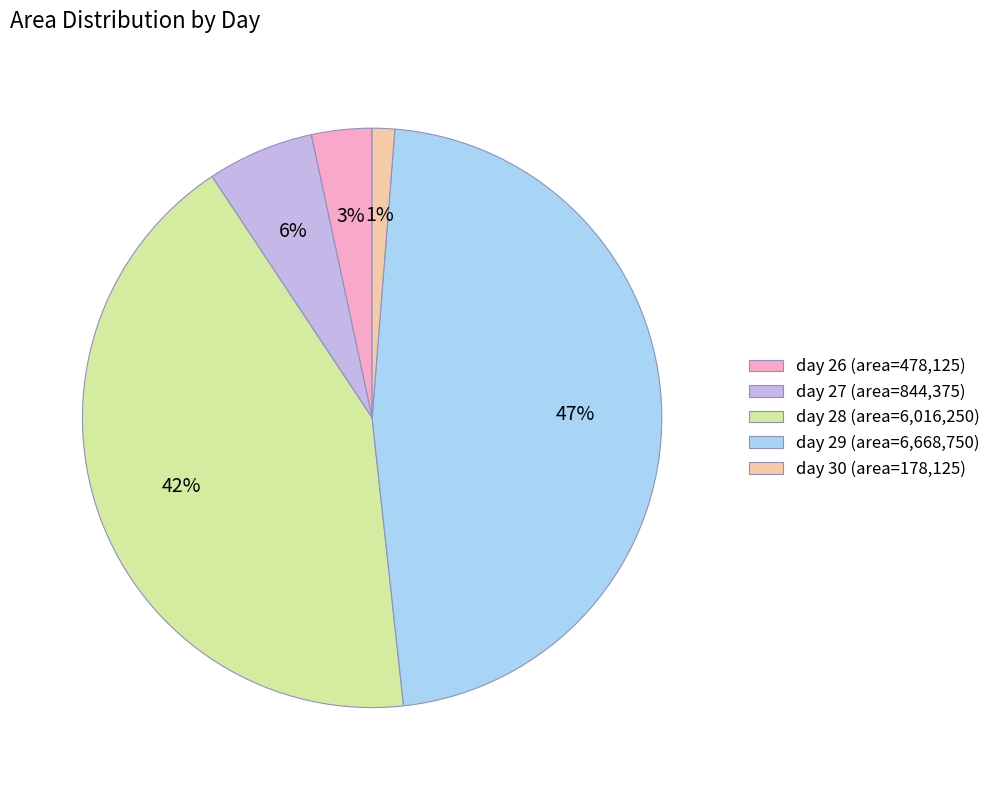

Which slice is the largest?

day 29